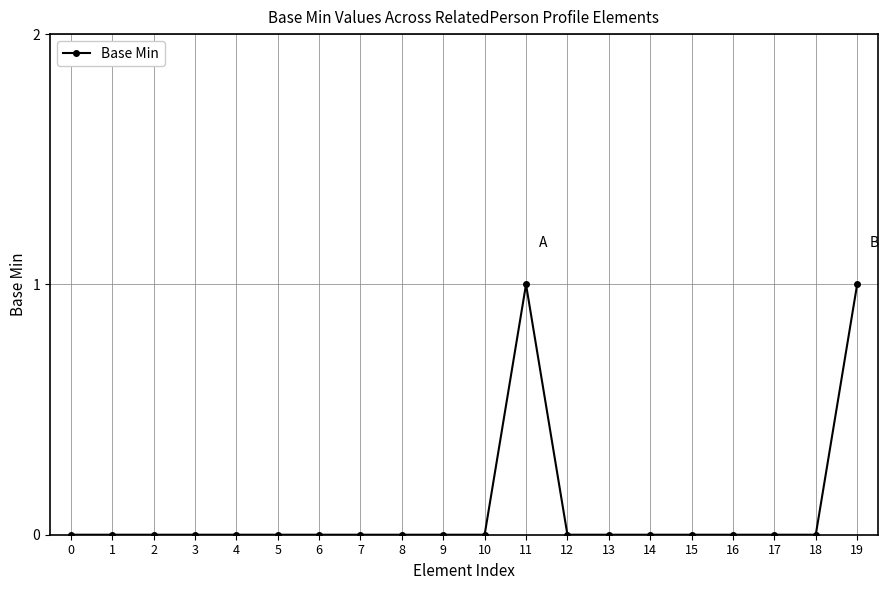

The value at 15 is 0. True or false?

True